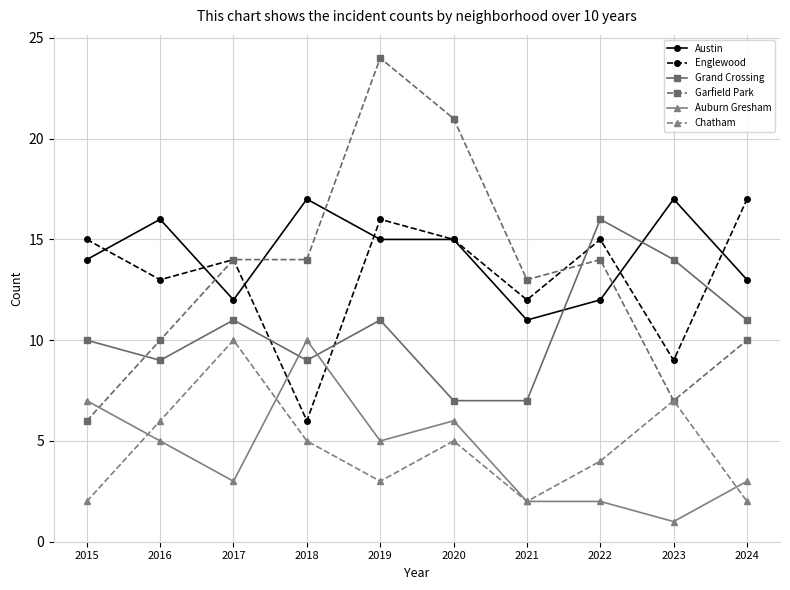

Is the value of Garfield Park at 2024 greater than the value of Englewood at 2024?

No